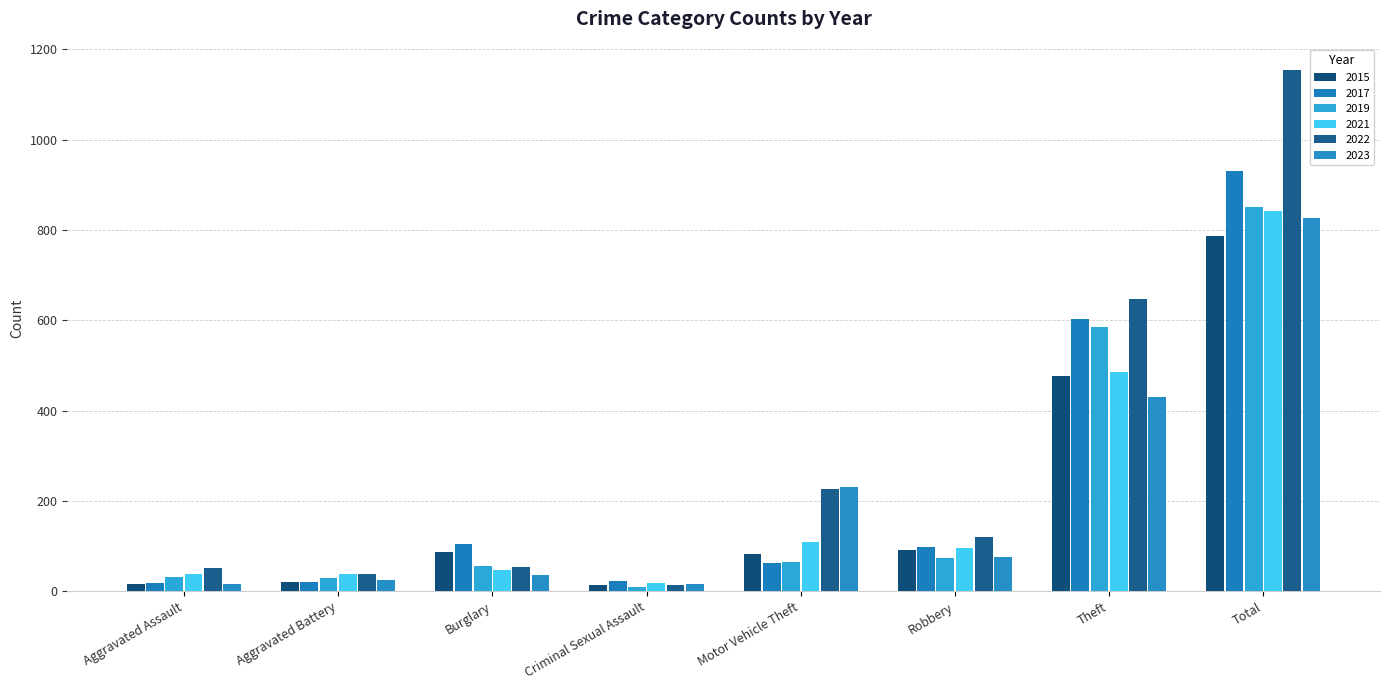

Is it true that 2021 equals 649 at Theft?

False